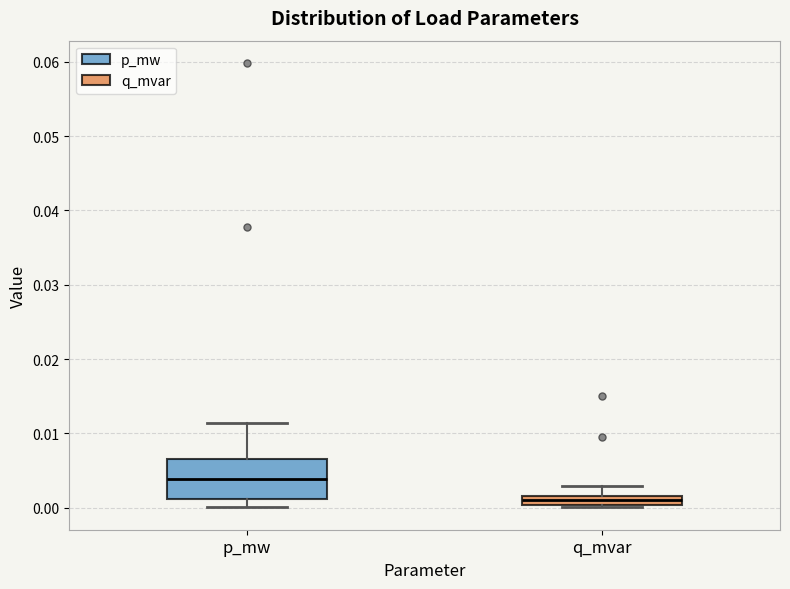

Which box is the tallest, from its lower edge to its upper edge?

p_mw